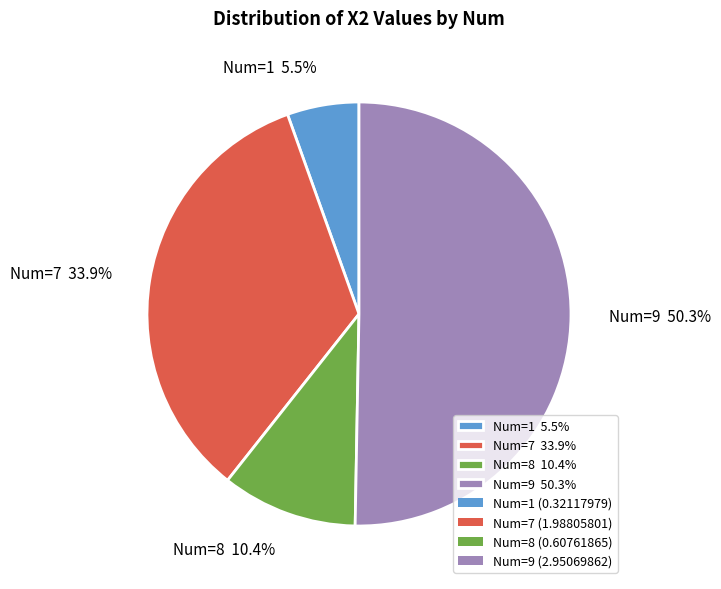

Does any single category account for the majority?

Yes